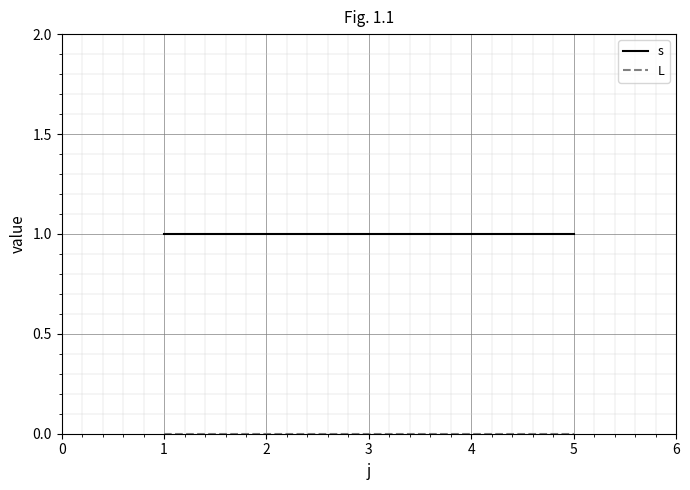

Reading left to right, extract all data points from this chart.

s: 1	1	1	1	1
L: 0	0	0	0	0